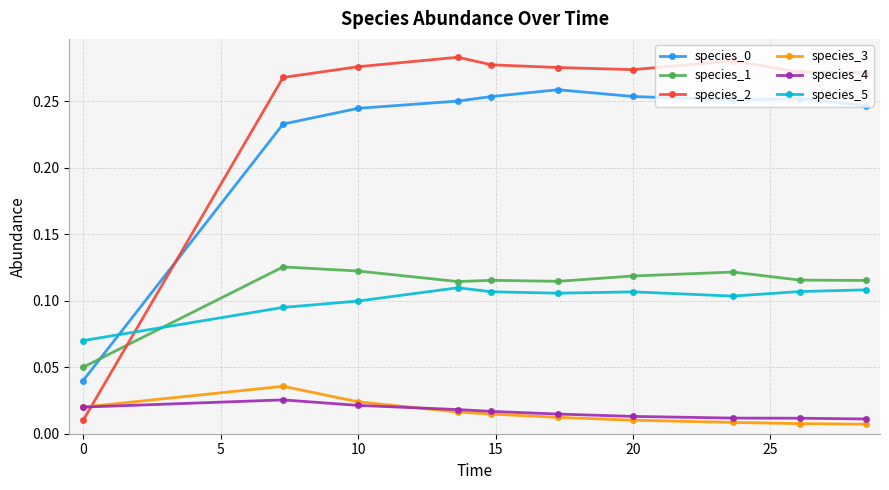

True or false: species_4 and species_0 cross at least once.

False